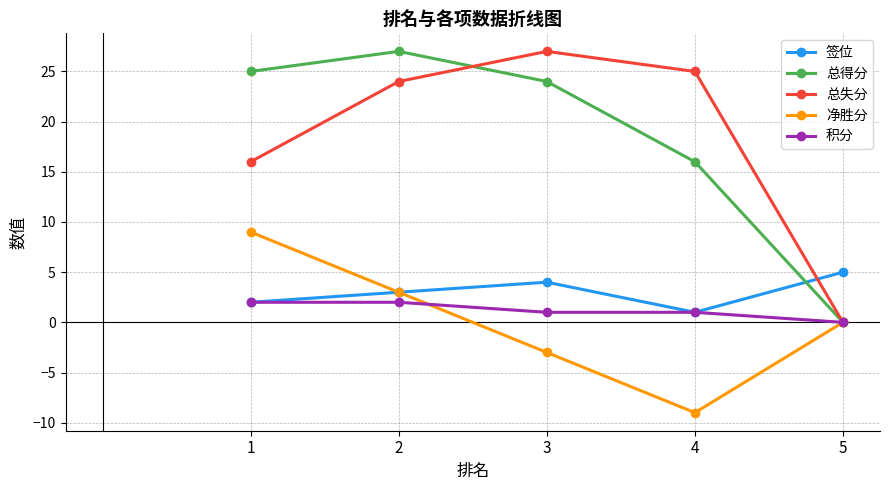

What is the spread (max minus min) of values at 1?

23